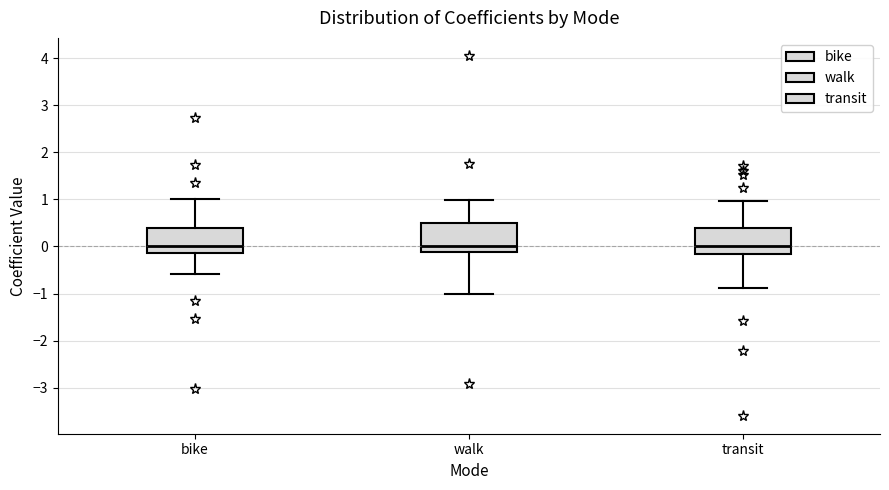

Reading left to right, transcribe this box plot: for each box, give where its median line is, the range the box spans, and where its two whiskers end, as read against the y-axis. The values are not printed on the chart, so give them approximately, as read against the axis.

bike: median 0.0, box -0.1 to 0.4, whiskers -0.6 to 1.0
walk: median 0.0, box -0.1 to 0.5, whiskers -1.0 to 1.0
transit: median 0.0, box -0.2 to 0.4, whiskers -0.9 to 1.0